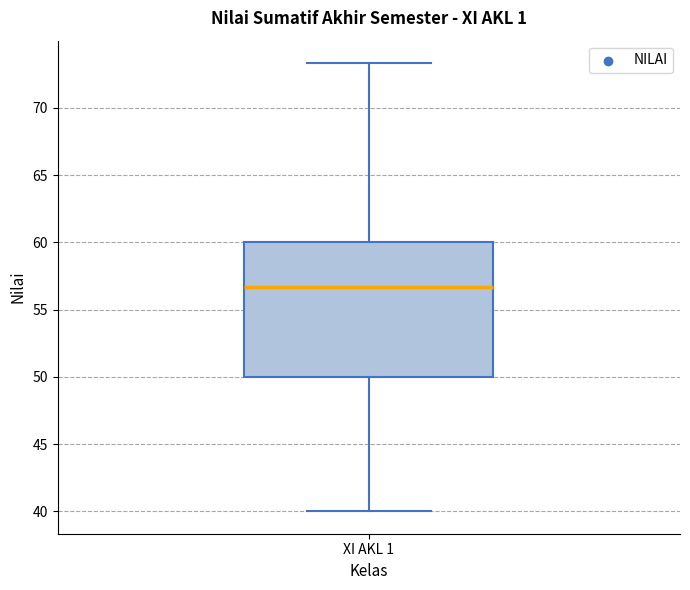

Transcribe this box plot: give where the median line is, the range the box spans, and where the two whiskers end, as read against the y-axis. The values are not printed on the chart, so give them approximately, as read against the axis.

median 56.5, box 50.0 to 60.0, whiskers 40.0 to 73.5